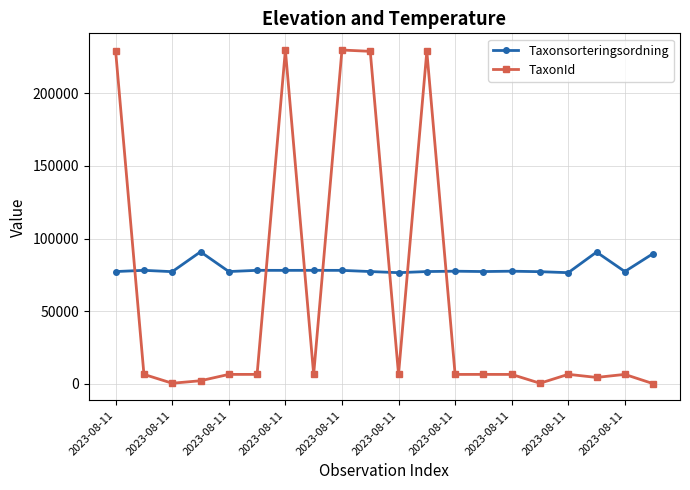

What are all the series names shown in the legend?

Taxonsorteringsordning, TaxonId